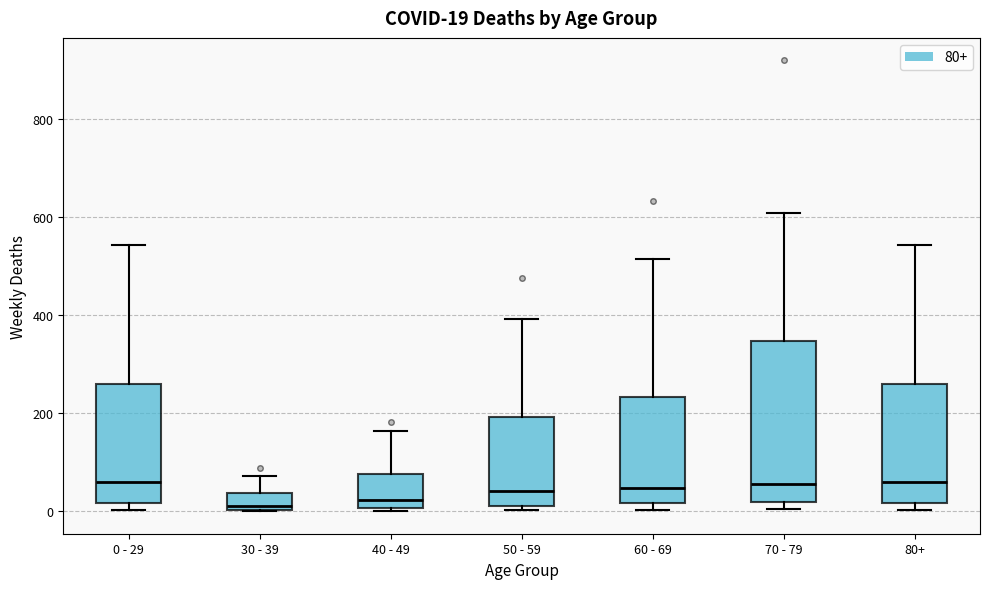

Comparing the boxes themselves (not the whiskers), which one is the tallest?

70 - 79